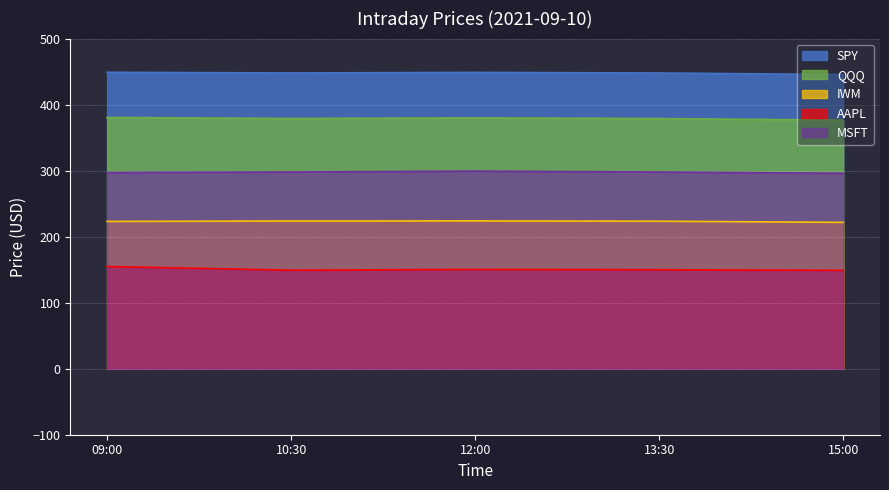

How many values in the SPY series exceed 447?

4